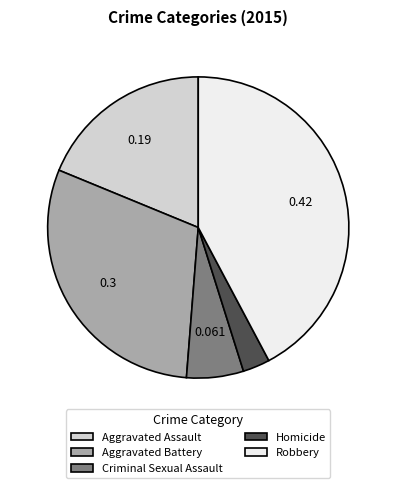

Rank the categories by value from lowest to highest.

Homicide, Criminal Sexual Assault, Aggravated Assault, Aggravated Battery, Robbery